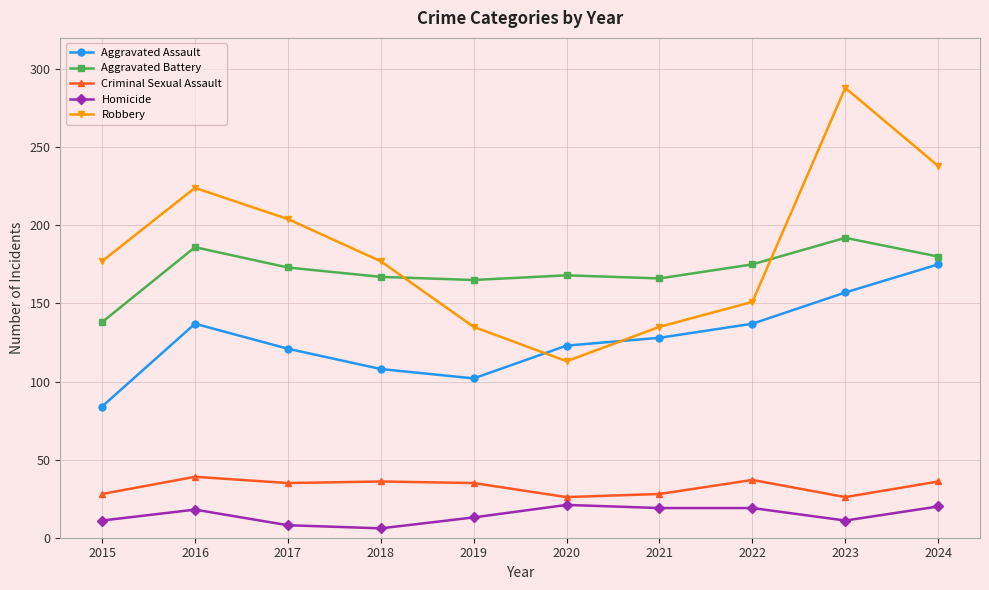

True or false: Homicide and Aggravated Battery intersect in this chart.

False